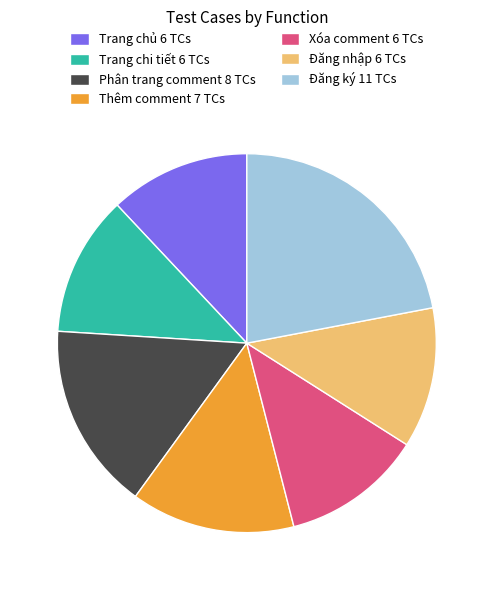

What is the largest slice in the pie chart?

Đăng ký